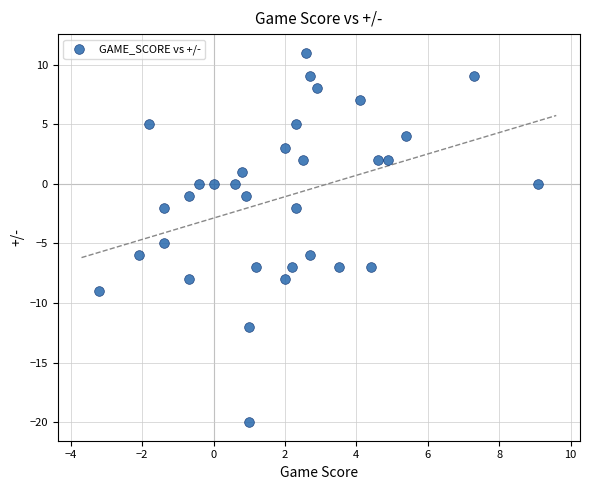

What is the range of Y values (max minus min)?

31